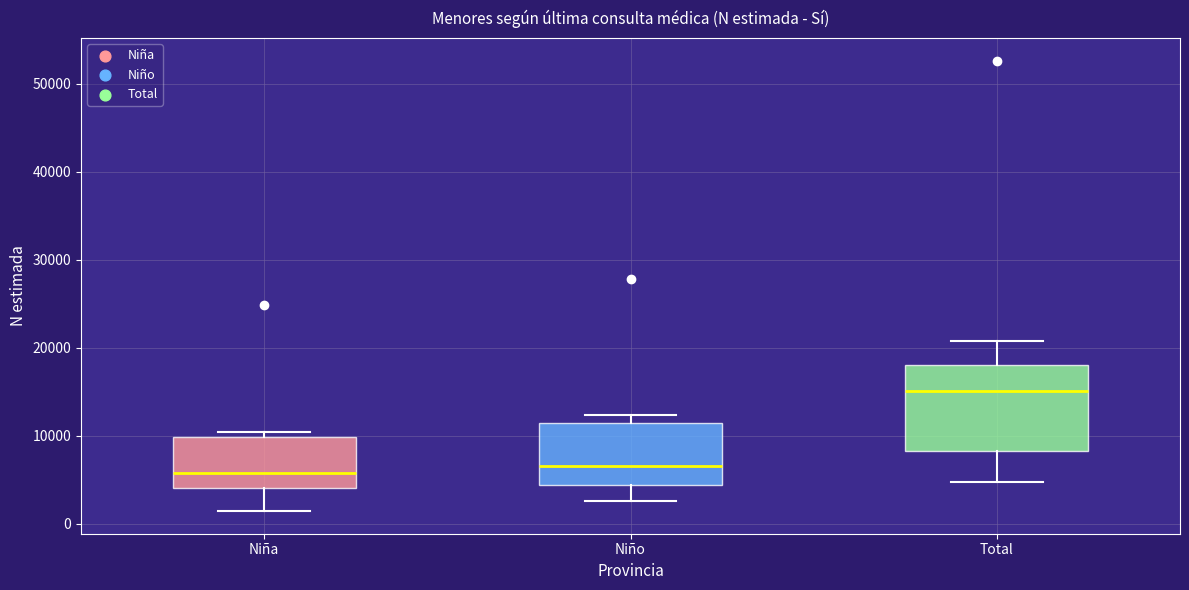

Reading left to right, read every box against the y-axis: the position of its median line, the range the box covers, and the ends of its whiskers. The values are not printed on the chart, so give them approximately, as read against the axis.

Niña: median 6000, box 4000 to 10000, whiskers 1000 to 10000 (just above the box's upper edge)
Niño: median 7000, box 4000 to 11000, whiskers 3000 to 12000
Total: median 15000, box 8000 to 18000, whiskers 5000 to 21000